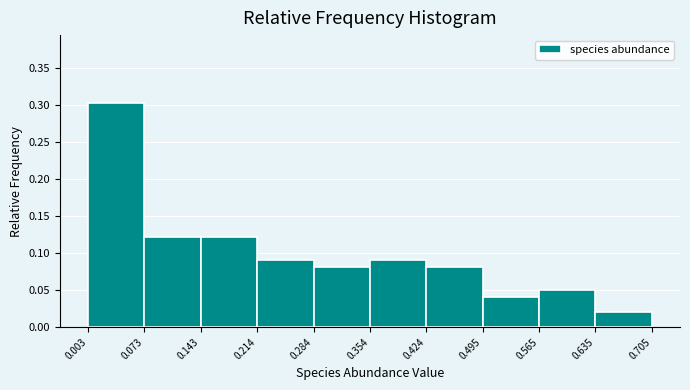

Reading left to right, list every bar in this chart as the range it spans on the x-axis followed by its height. The values are not printed on the chart, so give them approximately, as read against the axis.

0.003 to 0.073: 0.305
0.073 to 0.143: 0.120
0.143 to 0.214: 0.120
0.214 to 0.284: 0.090
0.284 to 0.354: 0.080
0.354 to 0.424: 0.090
0.424 to 0.495: 0.080
0.495 to 0.565: 0.040
0.565 to 0.635: 0.050
0.635 to 0.705: 0.020